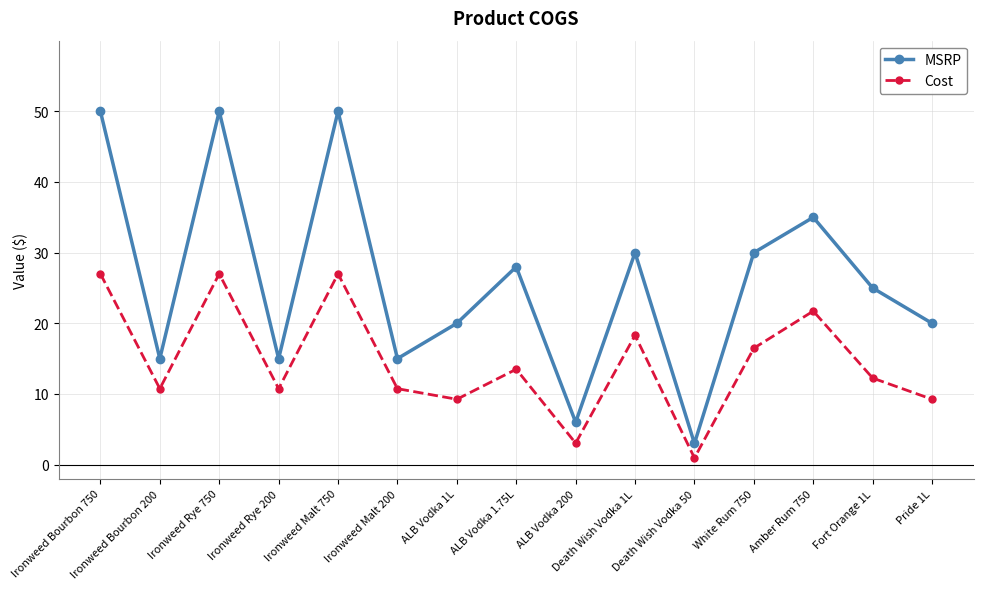

Count the MSRP values in the range 15 to 35.

10